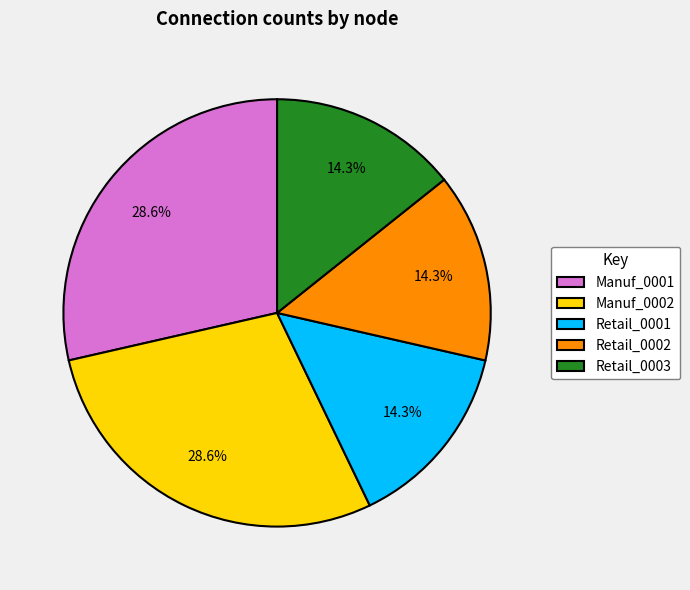

How many segments does this pie chart have?

5